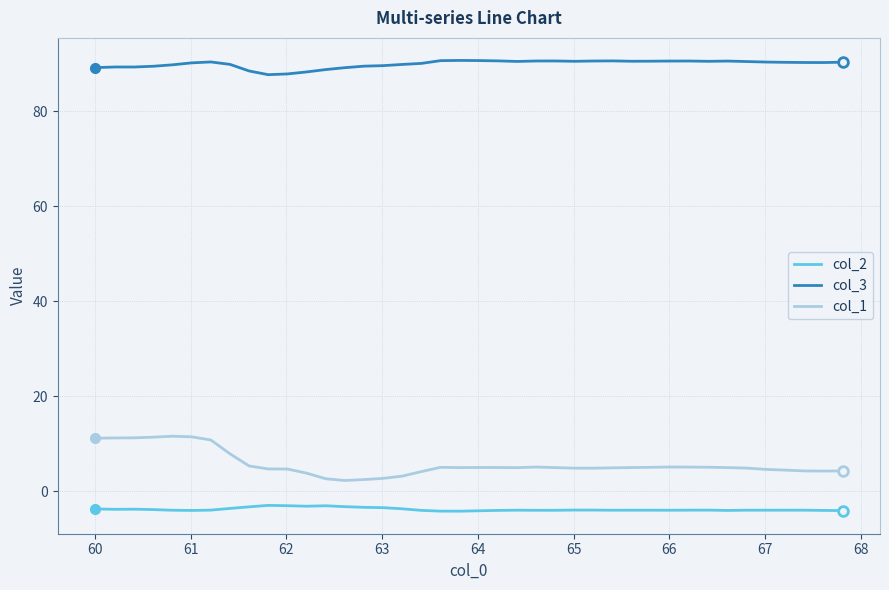

What is the difference between the maximum and minimum values in the col_3 series?

3.0